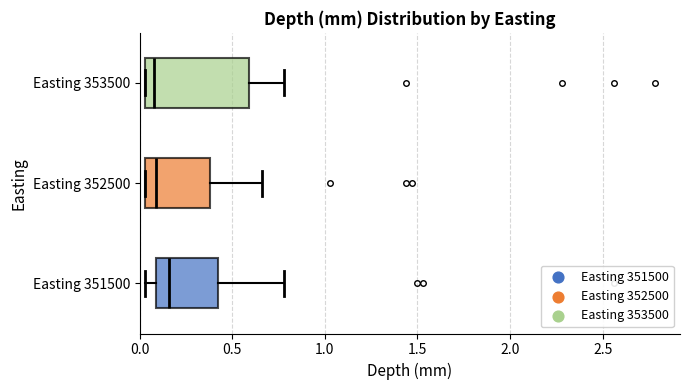

Reading bottom to top, read every box against the x-axis: the position of its median line, the range the box covers, and the ends of its whiskers. The values are not printed on the chart, so give them approximately, as read against the axis.

Easting 351500: median 0.15, box 0.10 to 0.45, whiskers 0.05 to 0.80
Easting 352500: median 0.10, box 0.05 to 0.40, whiskers 0.05 to 0.65
Easting 353500: median 0.10, box 0.05 to 0.60, whiskers 0.05 to 0.80